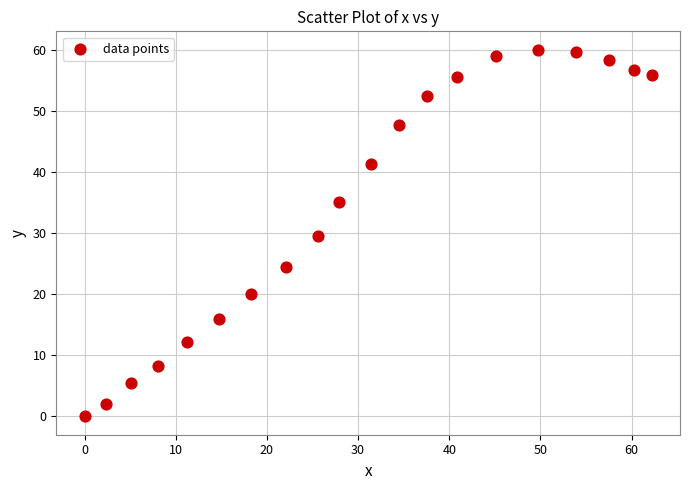

What is the range of Y values (max minus min)?

60.0